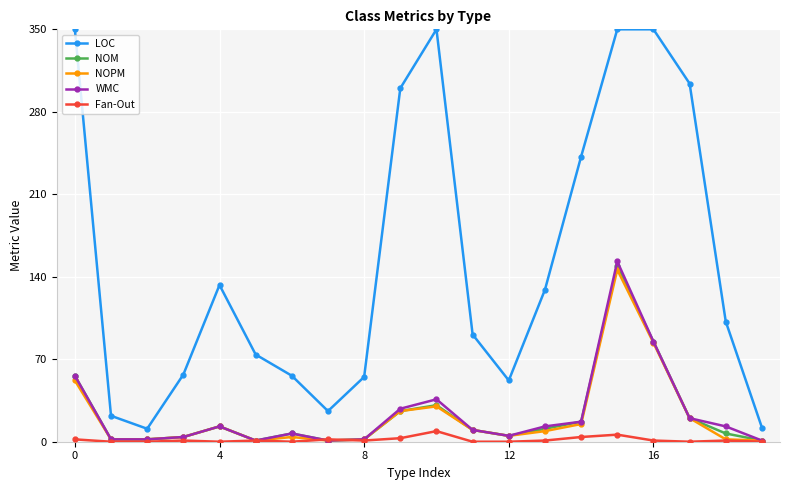

True or false: LOC has more than 0 points higher than both neighbors.

True